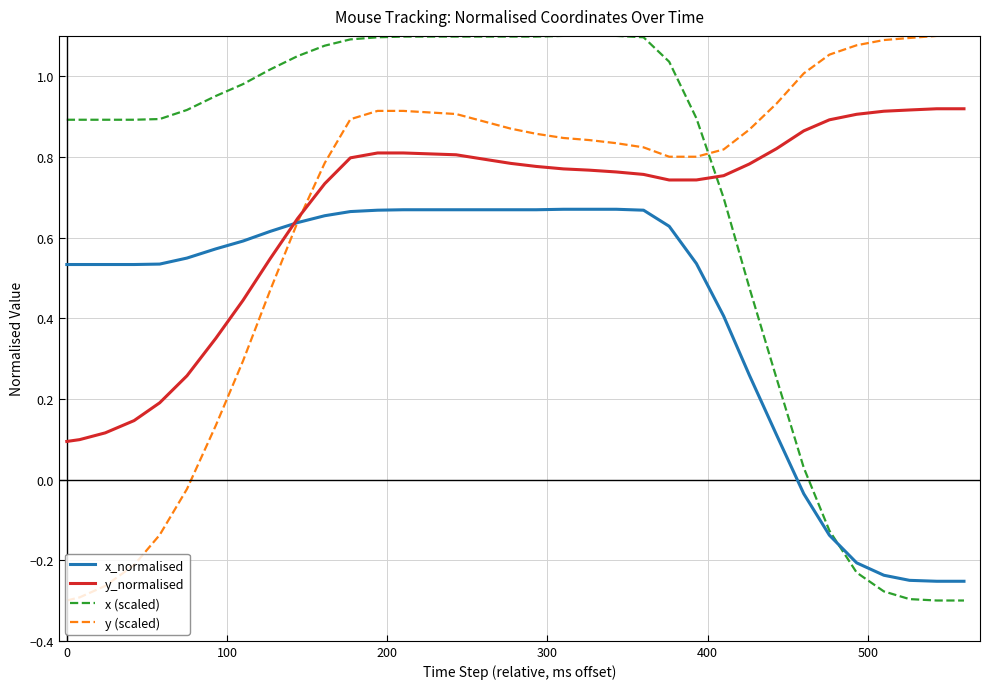

True or false: x (scaled) and y (scaled) cross at least once.

True